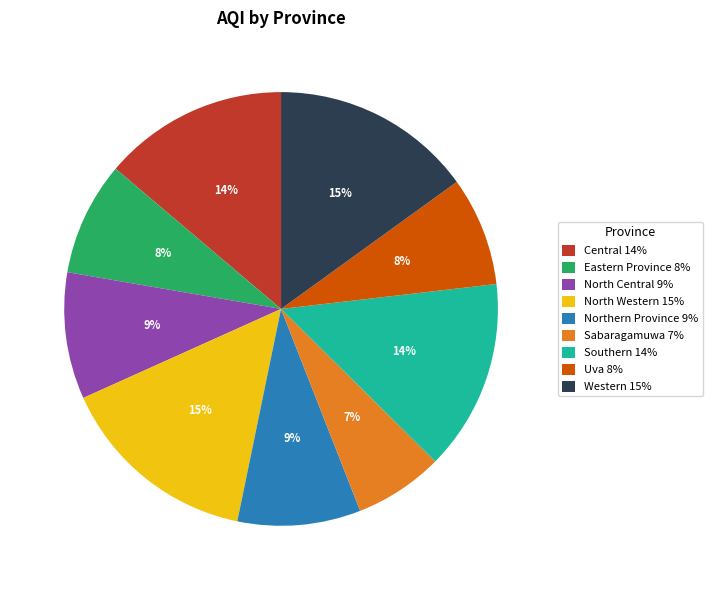

Which has a higher value, Sabaragamuwa or North Western?

North Western